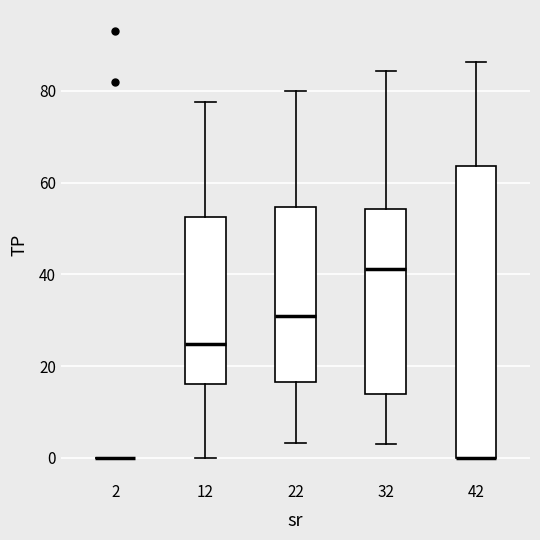

Reading left to right, read every box against the y-axis: the position of its median line, the range the box covers, and the ends of its whiskers. The values are not printed on the chart, so give them approximately, as read against the axis.

2: box collapsed to a line at 0, whiskers 0 to 0
12: median 24, box 16 to 52, whiskers 0 to 78
22: median 32, box 16 to 54, whiskers 4 to 80
32: median 42, box 14 to 54, whiskers 4 to 84
42: median 0 (drawn on the box's lower edge), box 0 to 64, whiskers 0 to 86